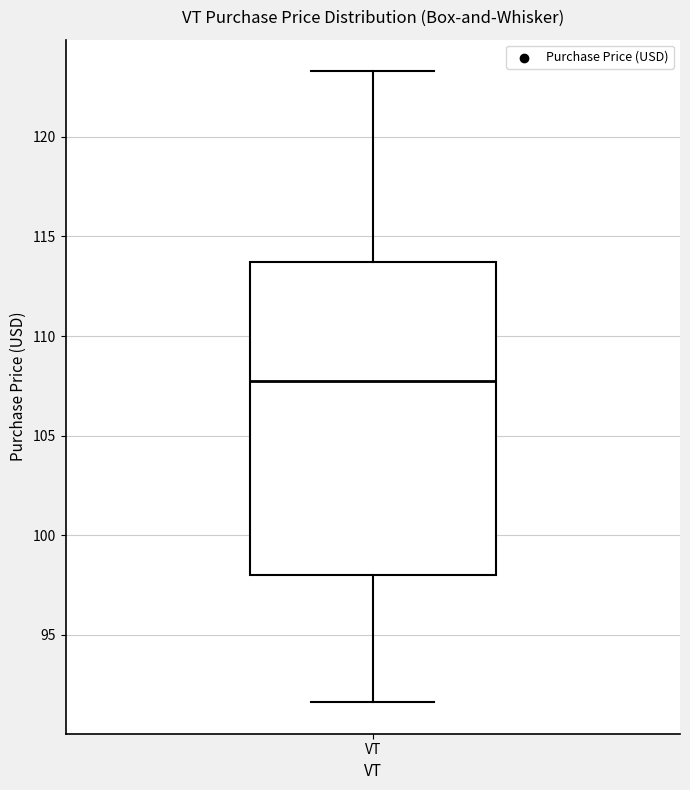

Transcribe this box plot: give where the median line is, the range the box spans, and where the two whiskers end, as read against the y-axis. The values are not printed on the chart, so give them approximately, as read against the axis.

median 107.5, box 98.0 to 113.5, whiskers 91.5 to 123.5